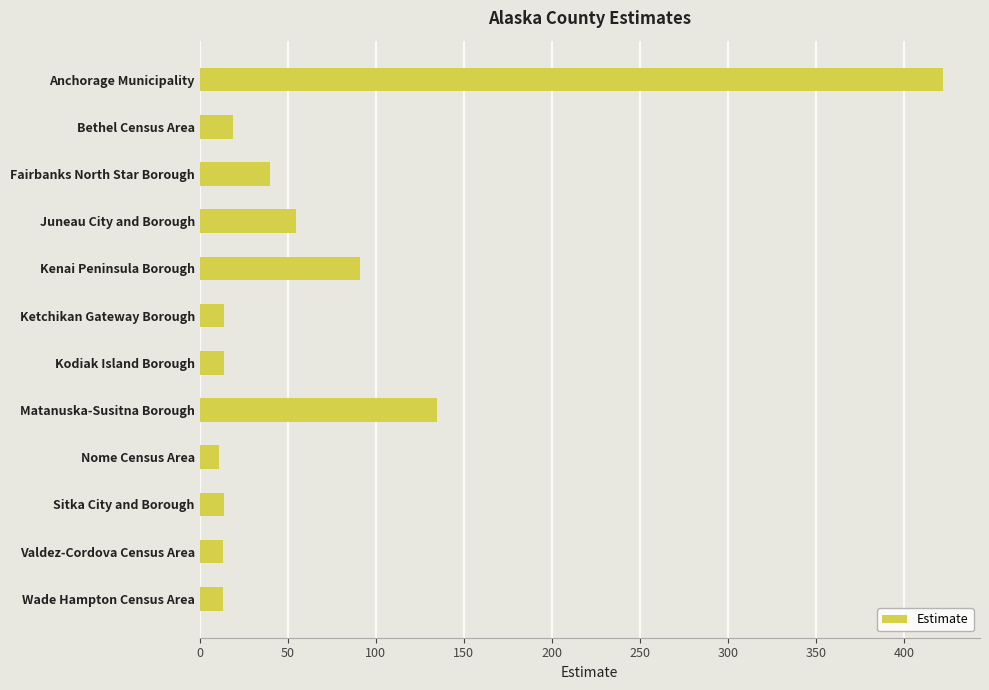

What is the sum of all values?

841